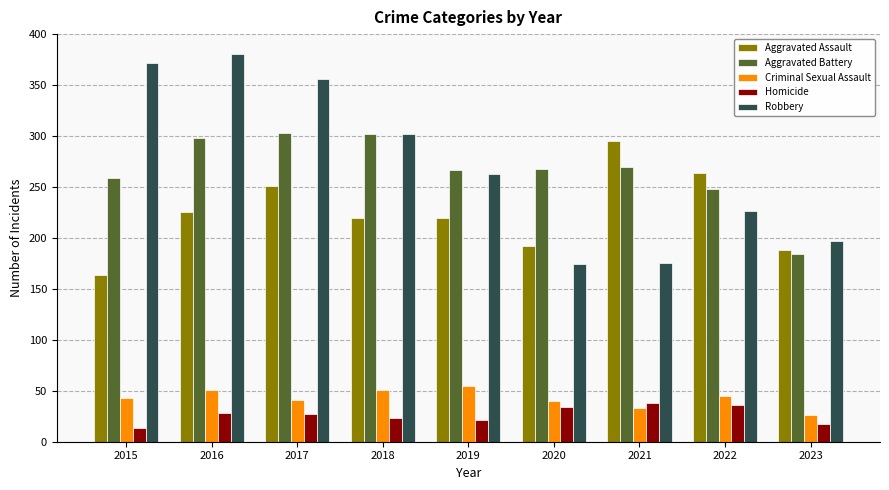

How many bars are there in total?

45